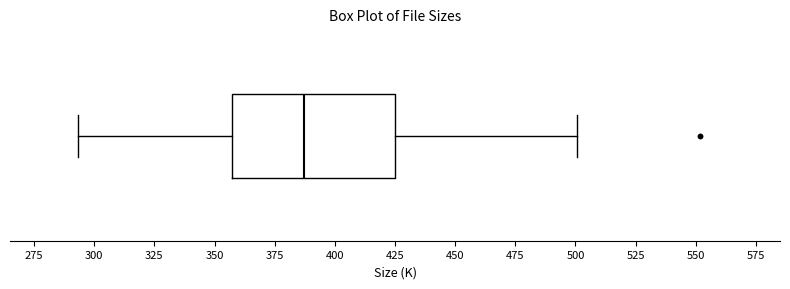

Where does the right whisker of the box end on the x-axis? The values are not printed on the chart, so give them approximately, as read against the axis.

500